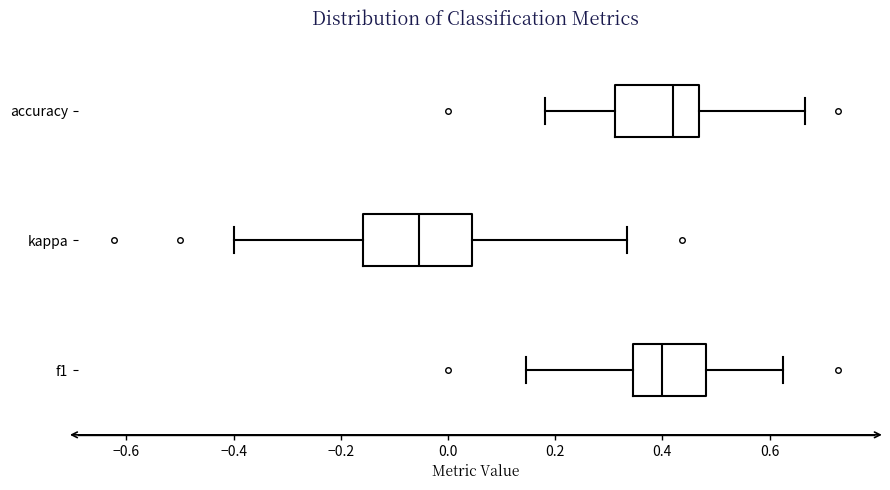

Where is the right edge of the box for f1 on the x-axis? The values are not printed on the chart, so give them approximately, as read against the axis.

0.48